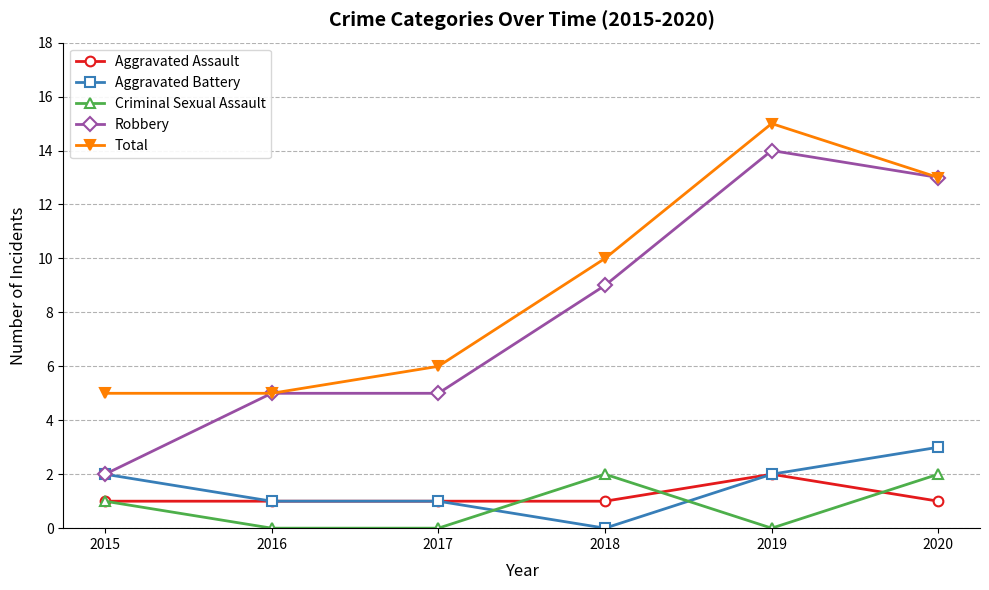

What is the average value of the Aggravated Assault series?

1